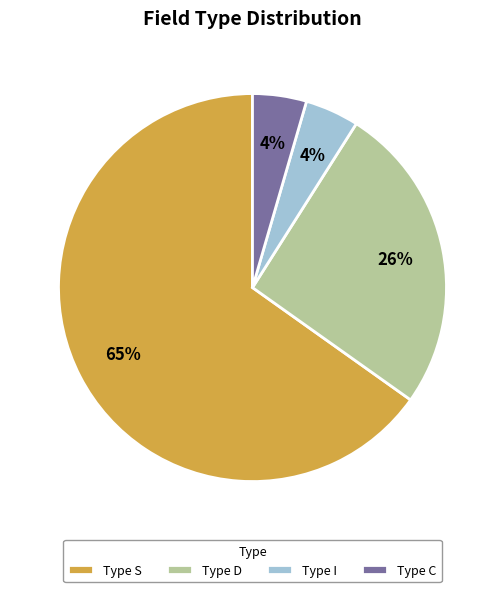

Which slice represents more than half of the pie?

Type S